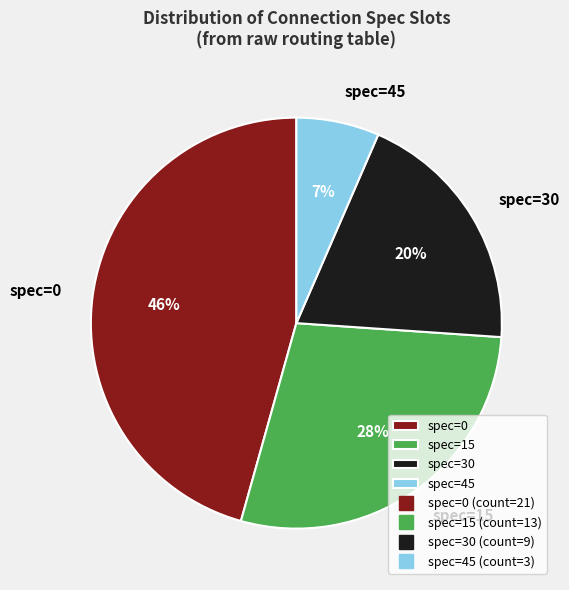

To the nearest percent, what percentage of the pie is spec=30?

20%